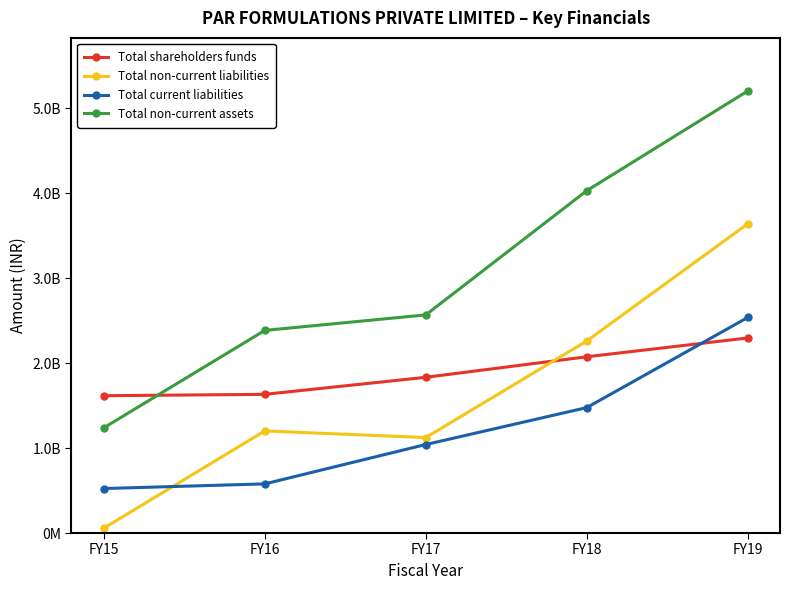

Does the chart have visible grid lines?

No